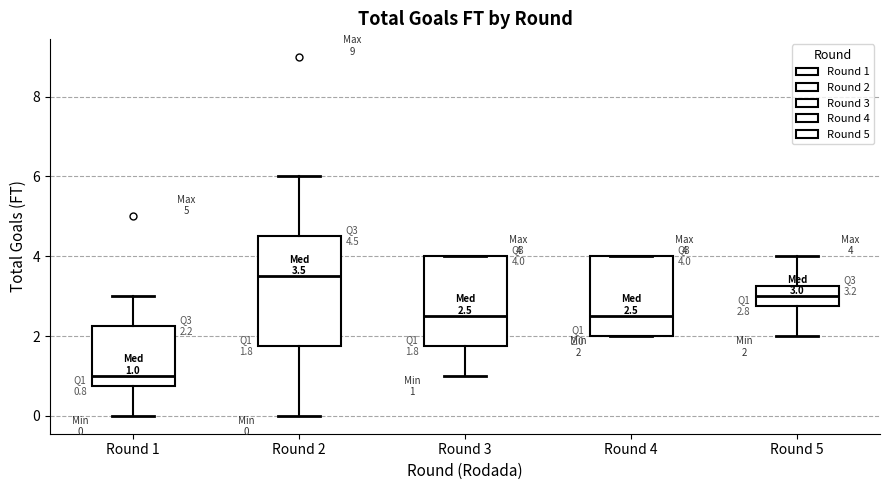

Comparing the boxes themselves (not the whiskers), which one is the tallest?

Round 2